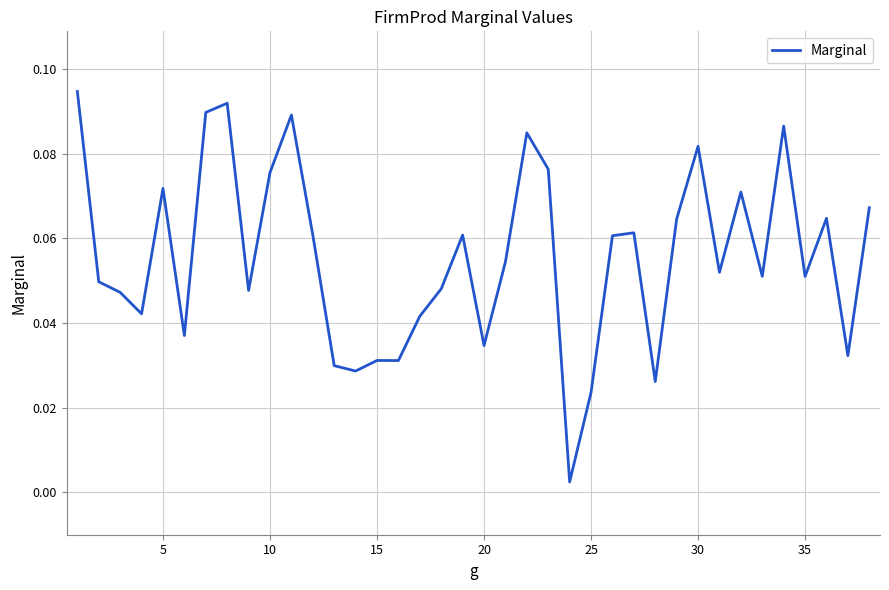

Does the chart have visible grid lines?

Yes